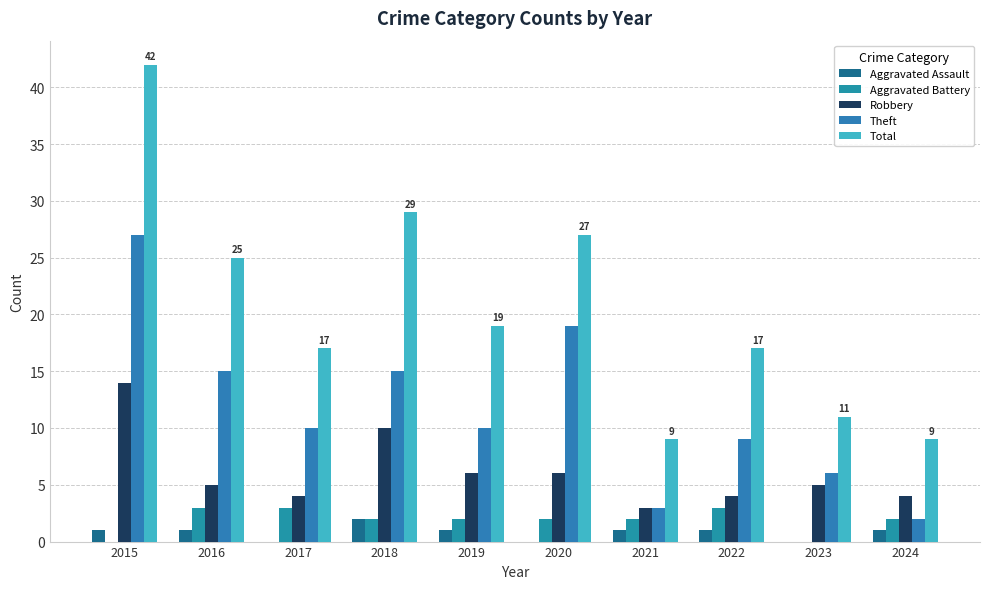

What is the total value across all series at 2022?

34